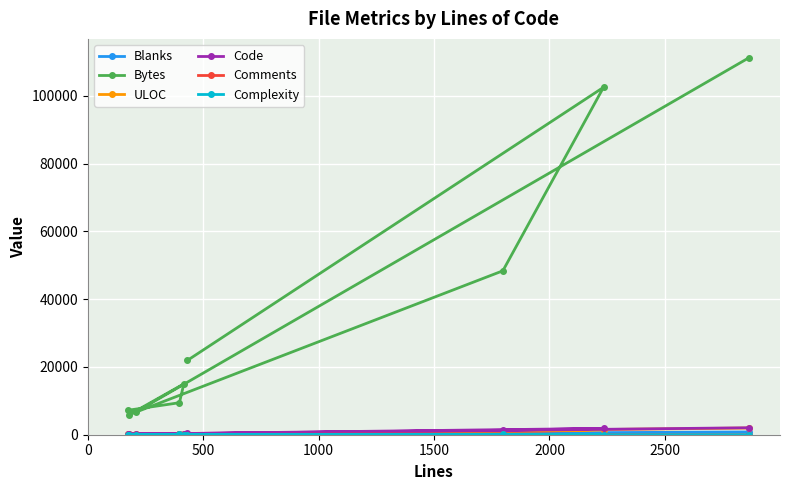

Reading left to right, list all the values displayed in this chart.

Blanks: 53	339	184	0	70	48	29	19	810
Bytes: 21906	102481	48356	5864	14992	9443	7223	6733	111207
ULOC: 224	1460	891	164	252	225	130	123	1975
Code: 362	1853	1316	178	344	230	126	126	2054
Comments: 16	42	298	0	2	119	20	64	0
Complexity: 8	38	140	0	0	72	1	20	0